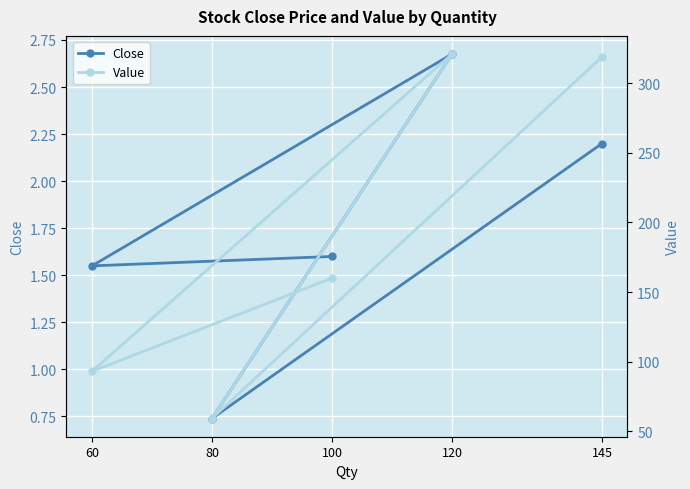

Rank the categories by Close value from highest to lowest.

120, 145, 100, 60, 80